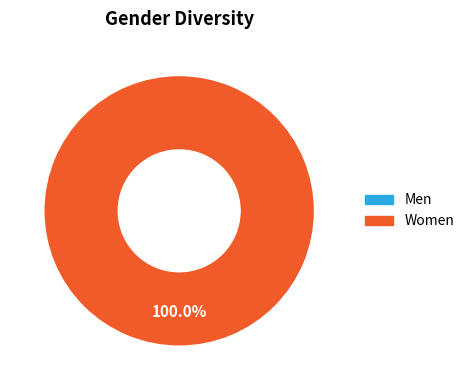

Count the number of slices in the pie.

1